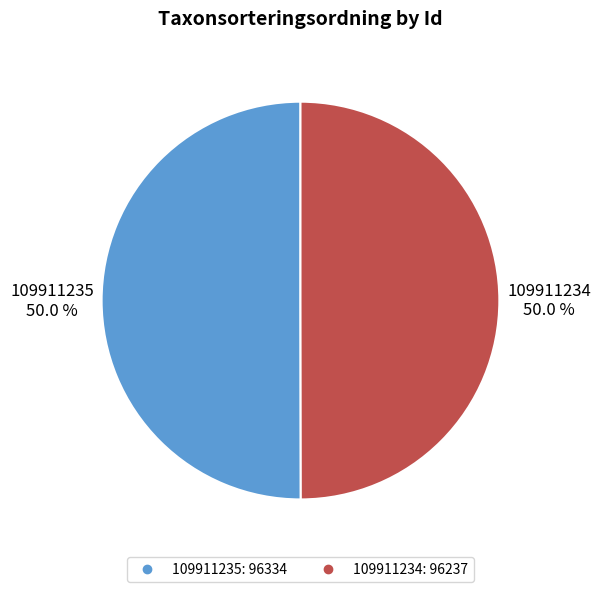

To the nearest percent, what is the average slice percentage?

50%